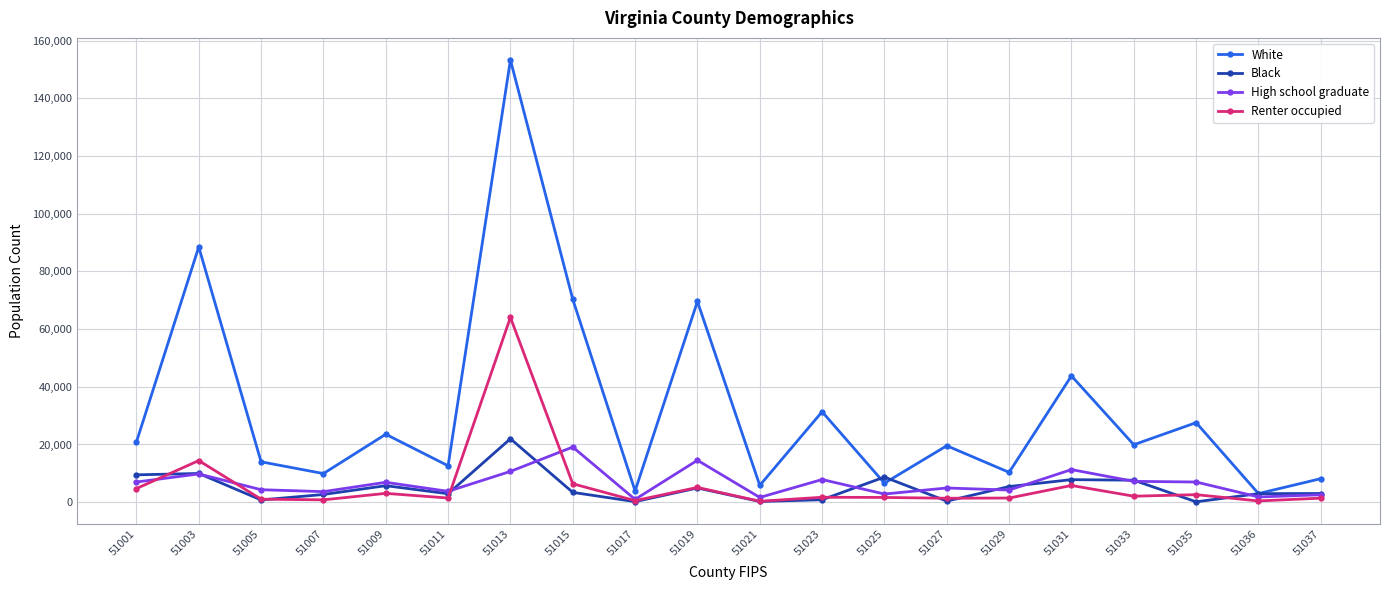

What is the value of the High school graduate point at the 14th from the left?

4928